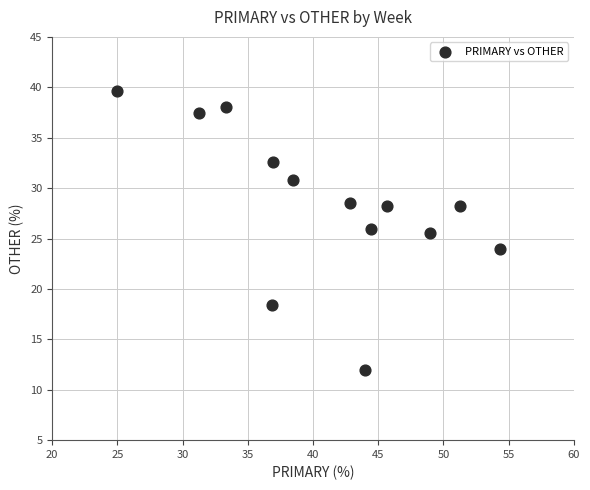

What is the range of Y values (max minus min)?

27.6